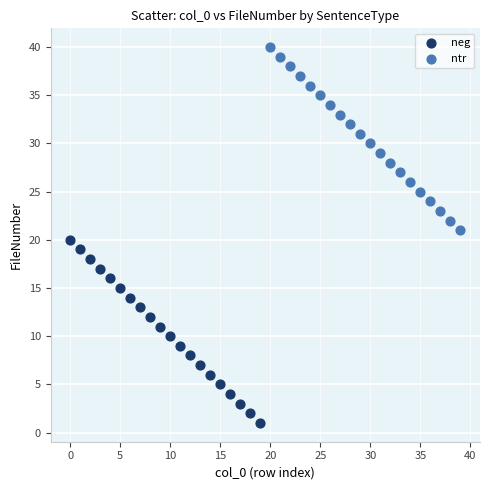

Which series reaches the minimum Y coordinate?

neg